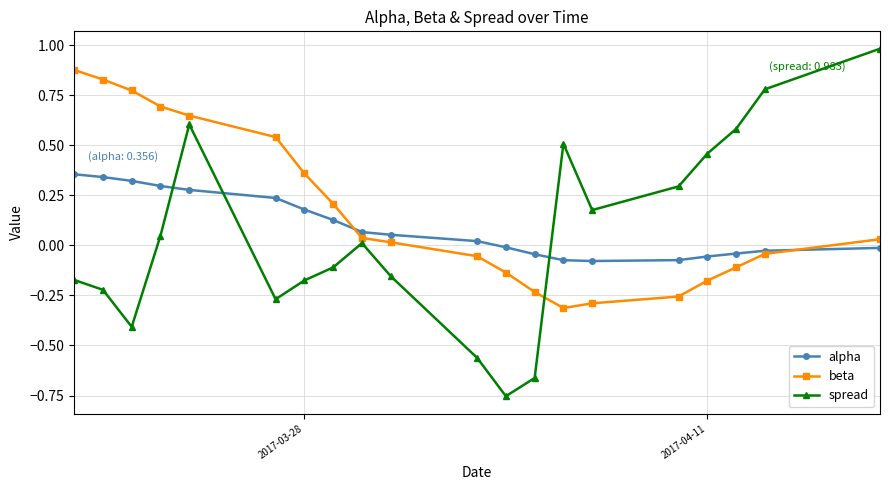

In spread, how many points are lower than both neighbors (excluding endpoints)?

4